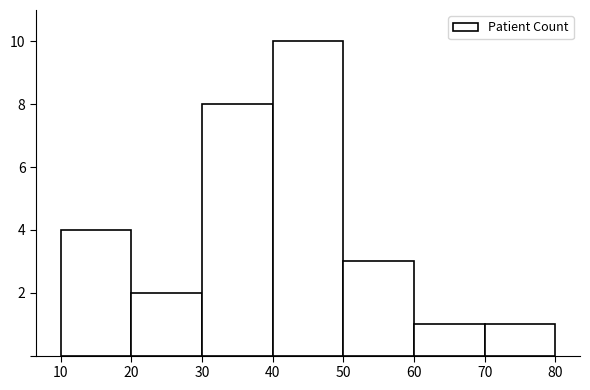

Reading left to right, transcribe this chart: for each bar, give the range it covers on the x-axis and its height. The values are not printed on the chart, so give them approximately, as read against the axis.

10 to 20: 4
20 to 30: 2
30 to 40: 8
40 to 50: 10
50 to 60: 3
60 to 70: 1
70 to 80: 1